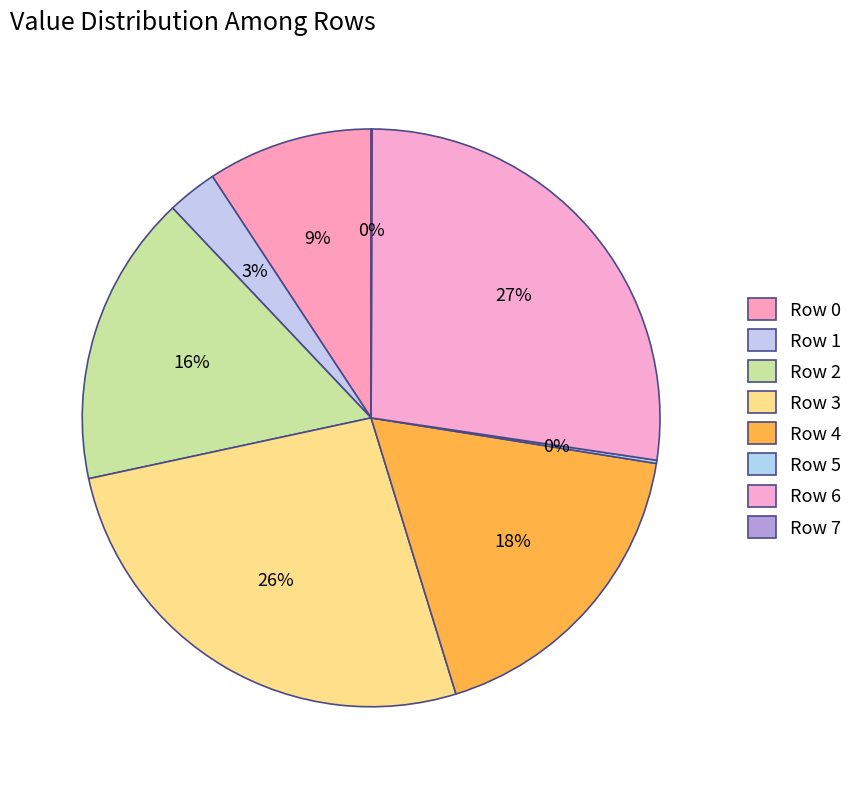

How many slices are in this pie chart?

8